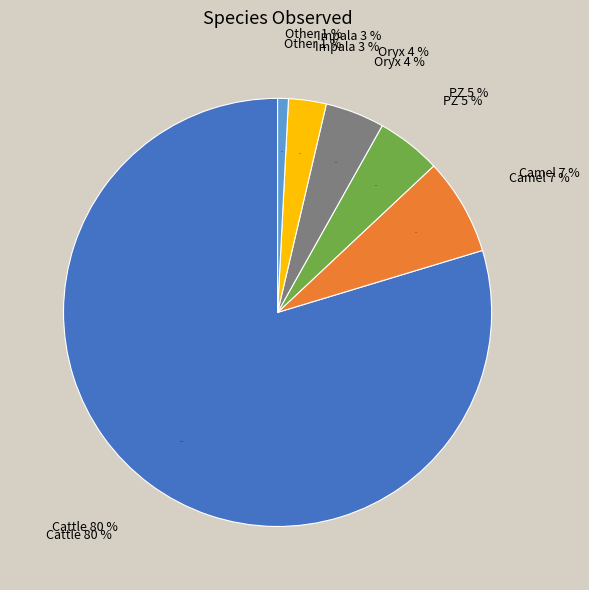

The Oryx slice represents 4% of the pie. True or false?

True